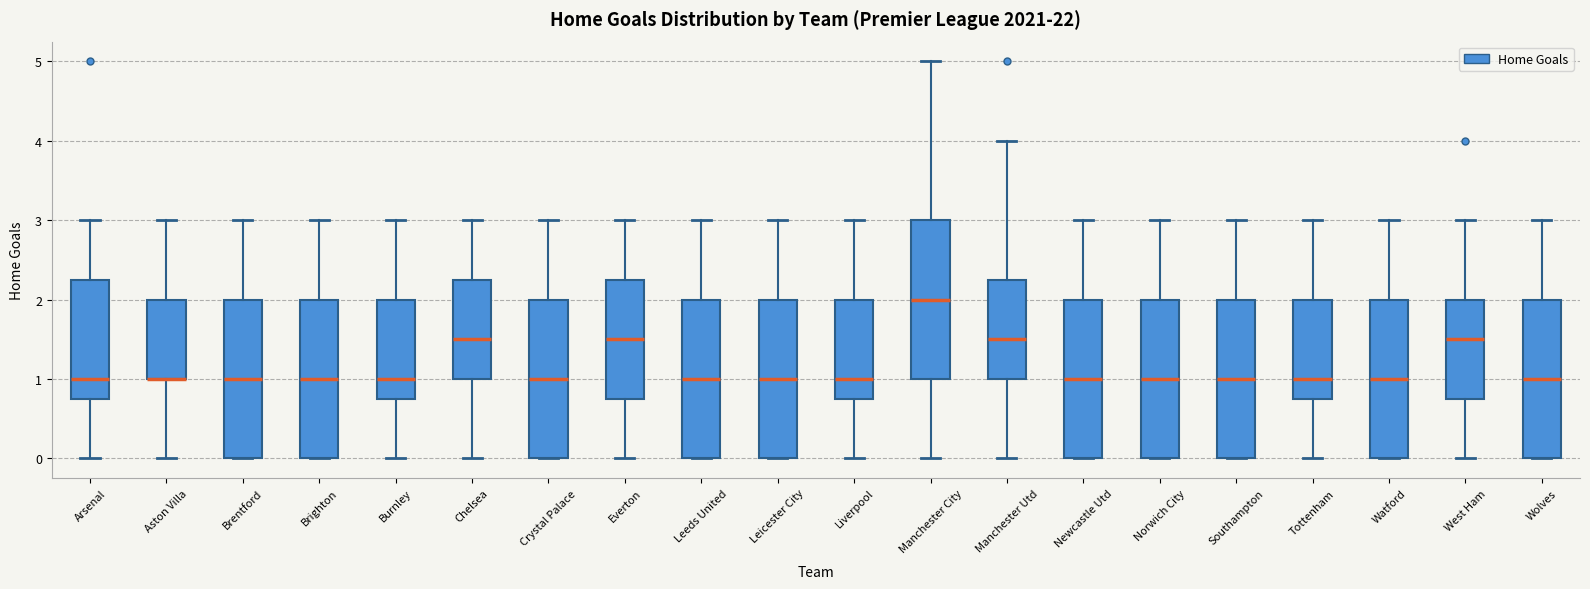

Reading left to right, read every box against the y-axis: the position of its median line, the range the box covers, and the ends of its whiskers. The values are not printed on the chart, so give them approximately, as read against the axis.

Arsenal: median 1.0, box 0.8 to 2.3, whiskers 0.0 to 3.0
Aston Villa: median 1.0 (drawn on the box's lower edge), box 1.0 to 2.0, whiskers 0.0 to 3.0
Brentford: median 1.0, box 0.0 to 2.0, whiskers 0.0 to 3.0
Brighton: median 1.0, box 0.0 to 2.0, whiskers 0.0 to 3.0
Burnley: median 1.0, box 0.8 to 2.0, whiskers 0.0 to 3.0
Chelsea: median 1.5, box 1.0 to 2.3, whiskers 0.0 to 3.0
Crystal Palace: median 1.0, box 0.0 to 2.0, whiskers 0.0 to 3.0
Everton: median 1.5, box 0.8 to 2.3, whiskers 0.0 to 3.0
Leeds United: median 1.0, box 0.0 to 2.0, whiskers 0.0 to 3.0
Leicester City: median 1.0, box 0.0 to 2.0, whiskers 0.0 to 3.0
Liverpool: median 1.0, box 0.8 to 2.0, whiskers 0.0 to 3.0
Manchester City: median 2.0, box 1.0 to 3.0, whiskers 0.0 to 5.0
Manchester Utd: median 1.5, box 1.0 to 2.3, whiskers 0.0 to 4.0
Newcastle Utd: median 1.0, box 0.0 to 2.0, whiskers 0.0 to 3.0
Norwich City: median 1.0, box 0.0 to 2.0, whiskers 0.0 to 3.0
Southampton: median 1.0, box 0.0 to 2.0, whiskers 0.0 to 3.0
Tottenham: median 1.0, box 0.8 to 2.0, whiskers 0.0 to 3.0
Watford: median 1.0, box 0.0 to 2.0, whiskers 0.0 to 3.0
West Ham: median 1.5, box 0.8 to 2.0, whiskers 0.0 to 3.0
Wolves: median 1.0, box 0.0 to 2.0, whiskers 0.0 to 3.0